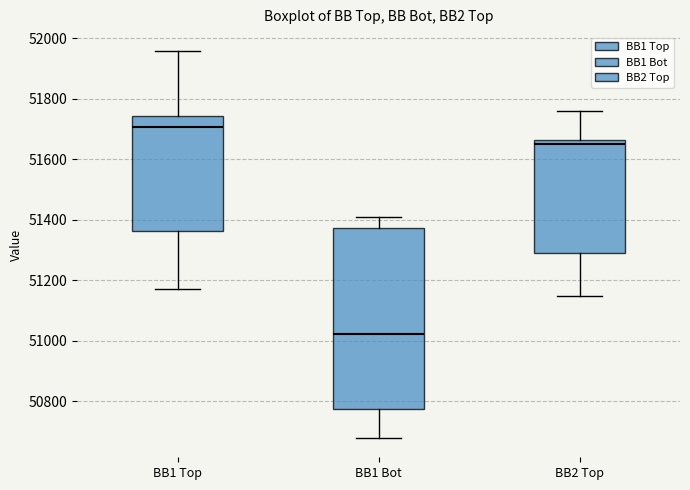

Where does the lower whisker of the box for BB2 Top end on the y-axis? The values are not printed on the chart, so give them approximately, as read against the axis.

51140